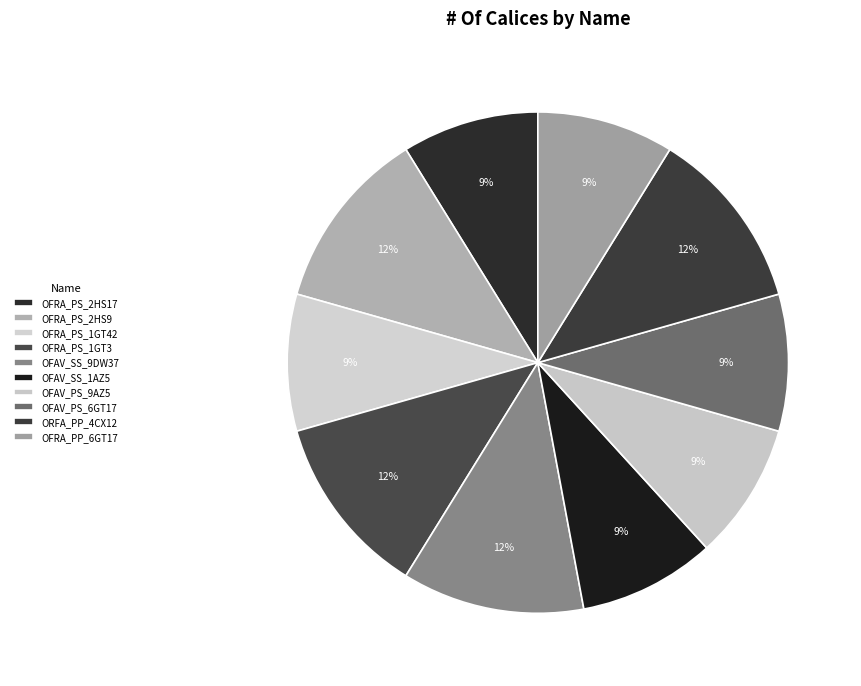

Does OFAV_PS_6GT17 account for over 50% of the chart?

No